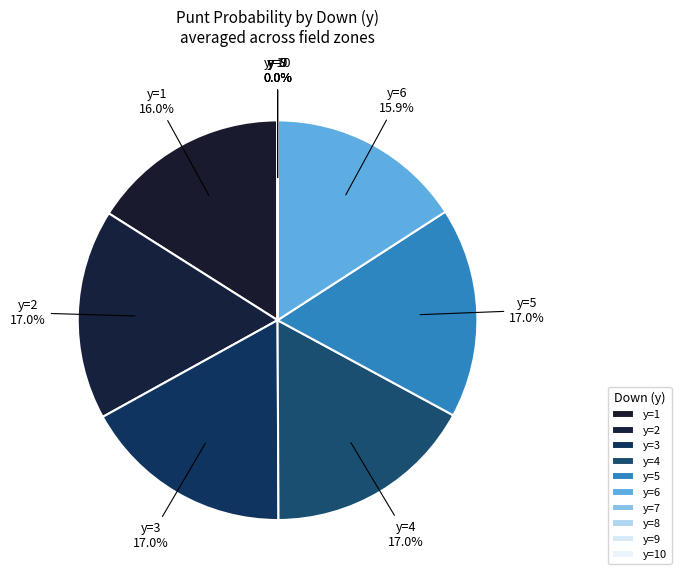

How much of the chart is everything except 1?

84.0%